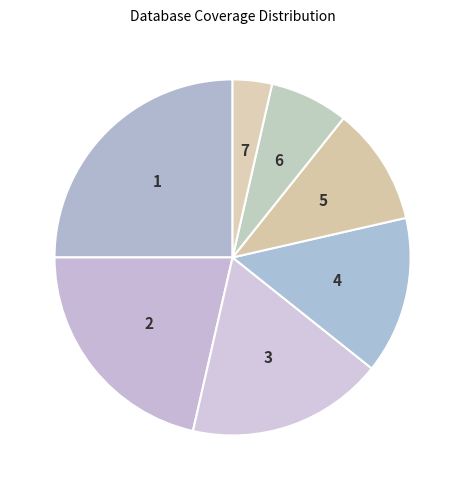

To the nearest percent, what is the average slice percentage?

14%